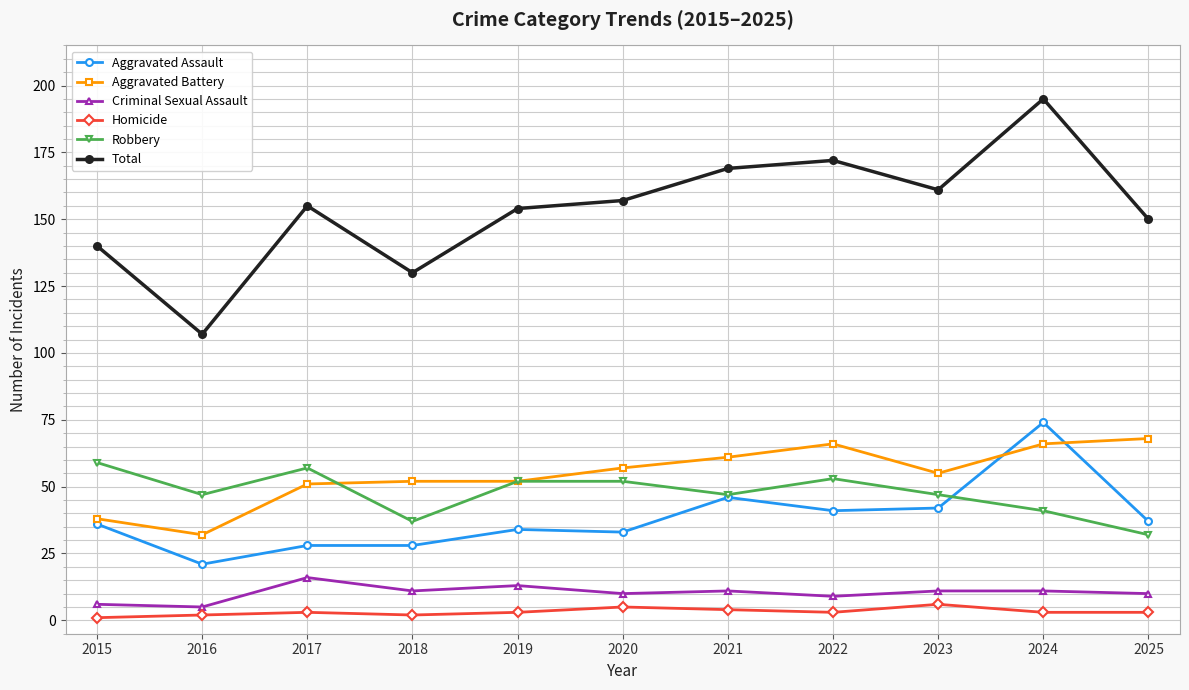

At how many categories does at least one series exceed 93?

11